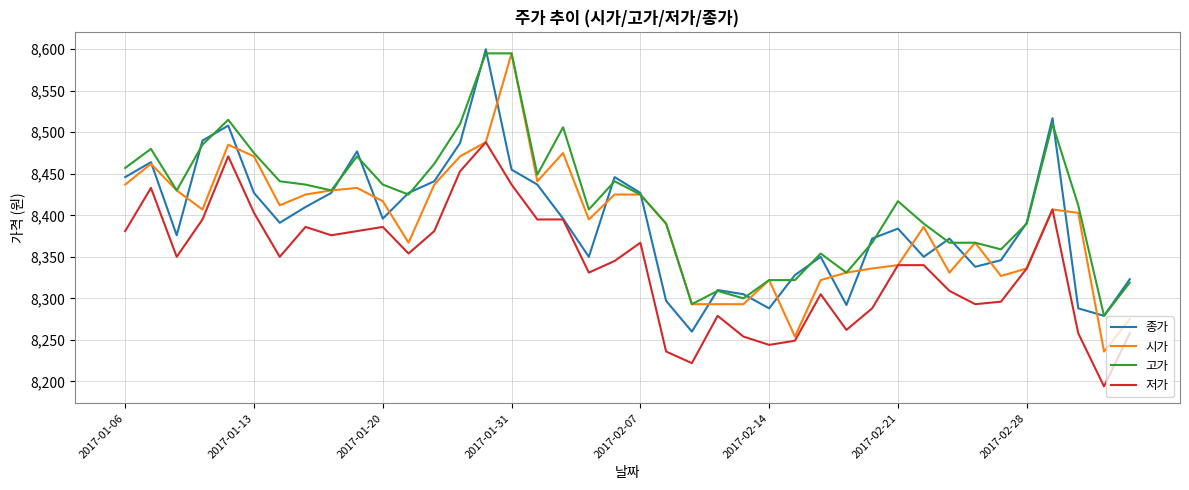

Reading left to right, what are all the values shown in this chart?

종가: 8446	8464	8376	8490	8508	8427	8391	8410	8427	8477	8396	8427	8441	8487	8600	8455	8437	8396	8350	8446	8427	8297	8260	8310	8305	8288	8328	8350	8292	8372	8384	8350	8372	8338	8346	8391	8517	8288	8279	8323
시가: 8437	8462	8430	8407	8485	8471	8412	8425	8430	8433	8417	8367	8437	8471	8488	8595	8441	8475	8395	8425	8425	8390	8293	8293	8293	8322	8254	8322	8331	8336	8340	8386	8331	8367	8327	8336	8407	8403	8236	8275
고가: 8457	8480	8430	8485	8515	8475	8441	8437	8430	8471	8437	8425	8462	8510	8595	8595	8449	8506	8407	8441	8425	8390	8293	8309	8300	8322	8322	8354	8331	8367	8417	8390	8367	8367	8359	8390	8510	8412	8279	8319
저가: 8381	8433	8350	8395	8471	8403	8350	8386	8376	8381	8386	8354	8381	8453	8488	8437	8395	8395	8331	8345	8367	8236	8222	8279	8254	8244	8249	8305	8262	8288	8340	8340	8309	8293	8296	8336	8407	8258	8194	8258